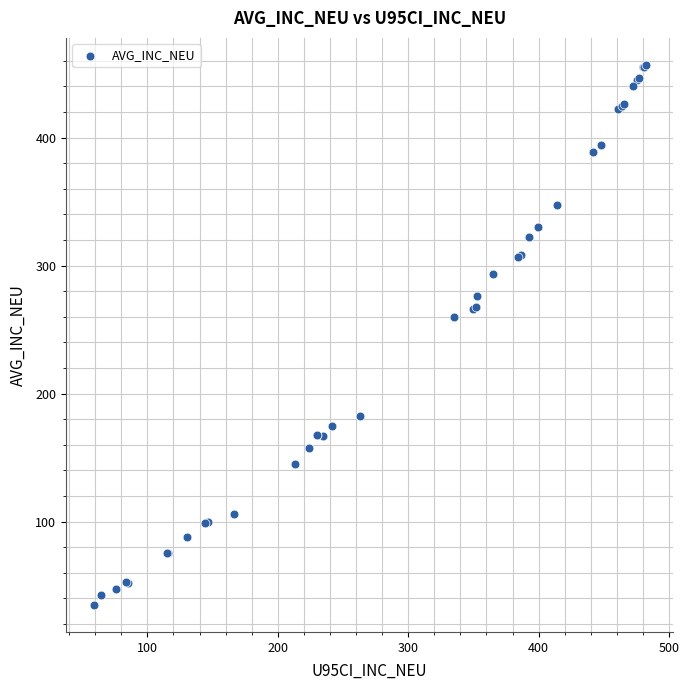

What Y value in the scatter plot is closest to 245?

259.7